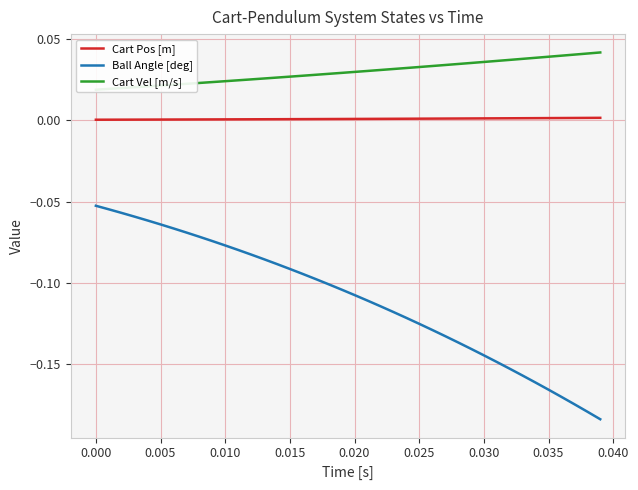

Is this an area chart (filled region under the line)?

No